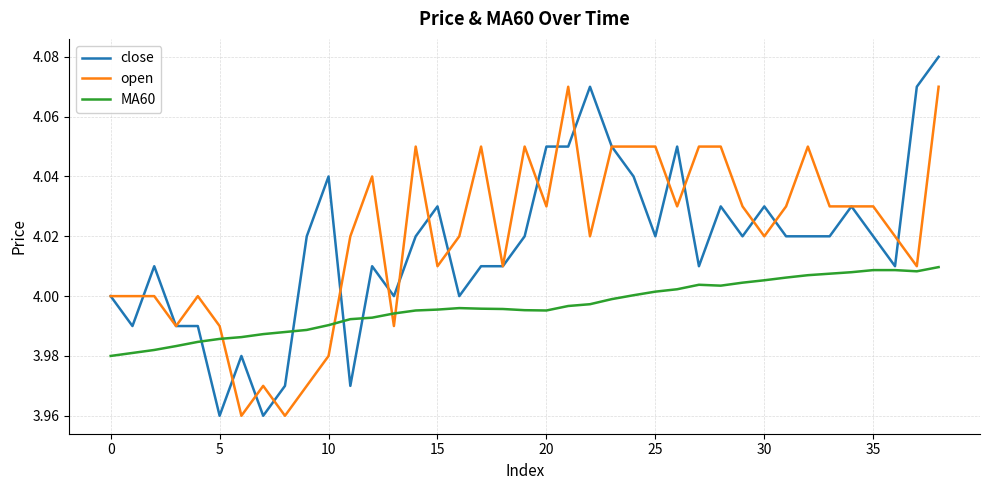

At how many categories does at least one series exceed 3?

39